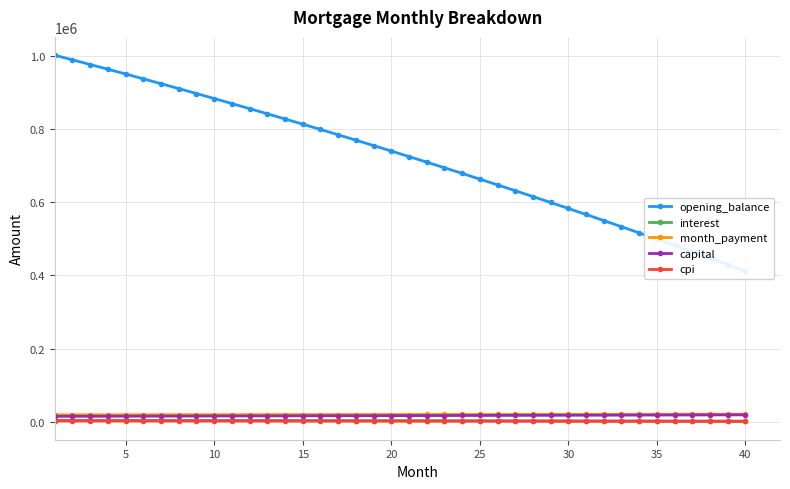

What is the average value of the cpi series?

1472.6